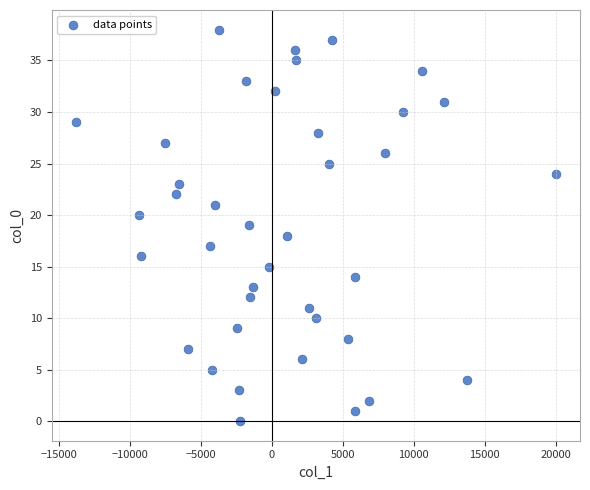

What is the range of Y values (max minus min)?

38